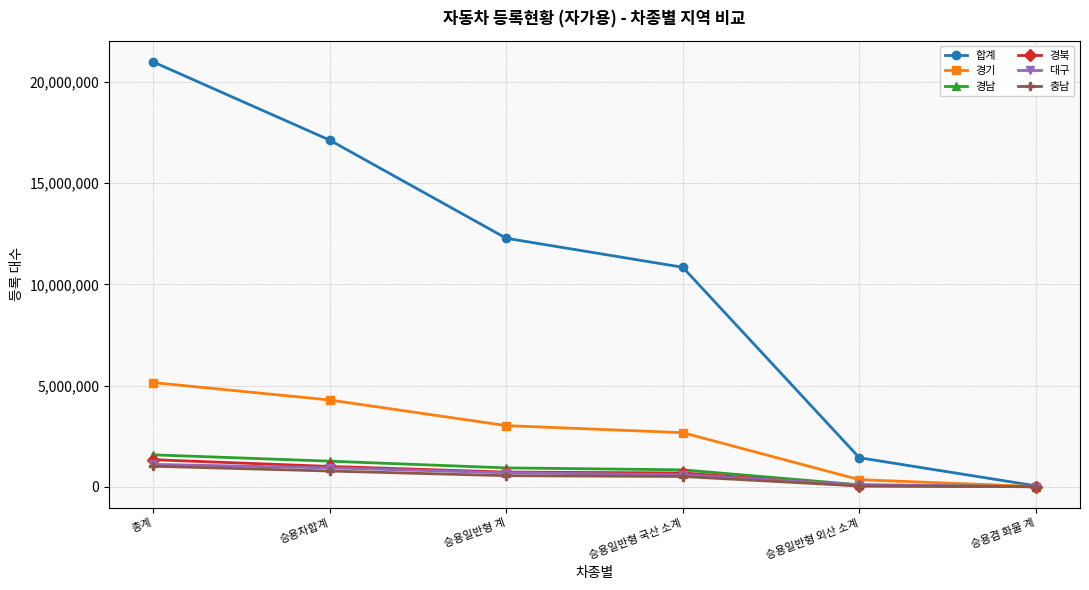

What are all the series names shown in the legend?

합계, 경기, 경남, 경북, 대구, 충남